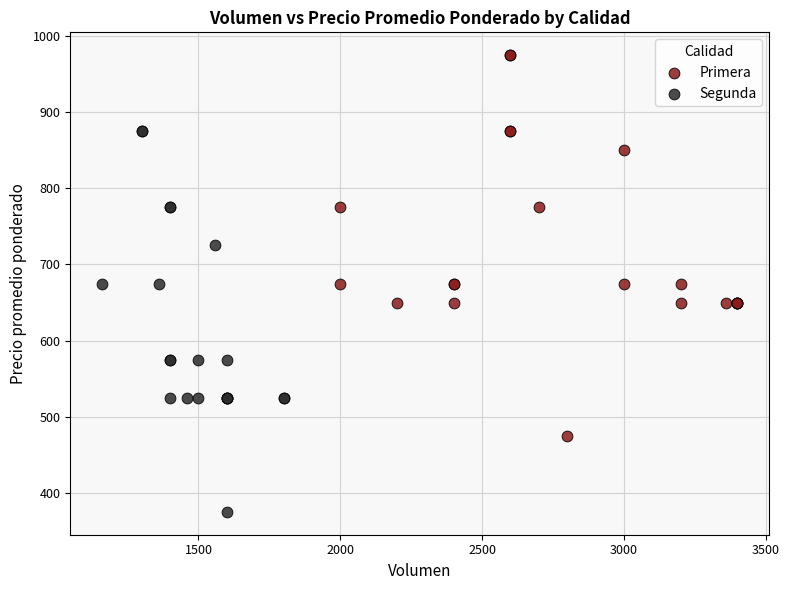

Which series reaches the minimum Y coordinate?

Segunda